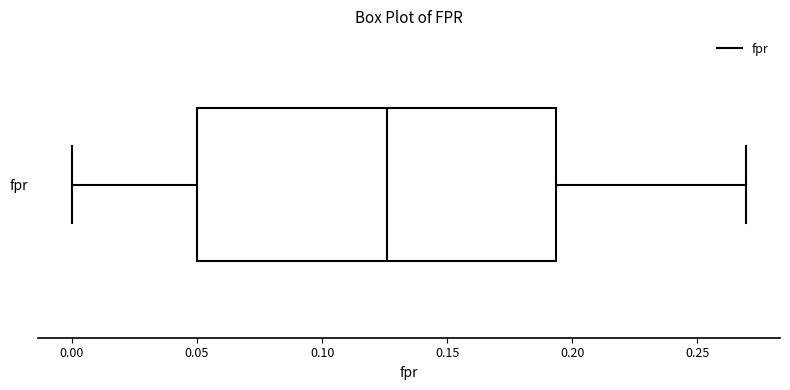

Transcribe this box plot: give where the median line is, the range the box spans, and where the two whiskers end, as read against the x-axis. The values are not printed on the chart, so give them approximately, as read against the axis.

median 0.125, box 0.050 to 0.195, whiskers 0.000 to 0.270